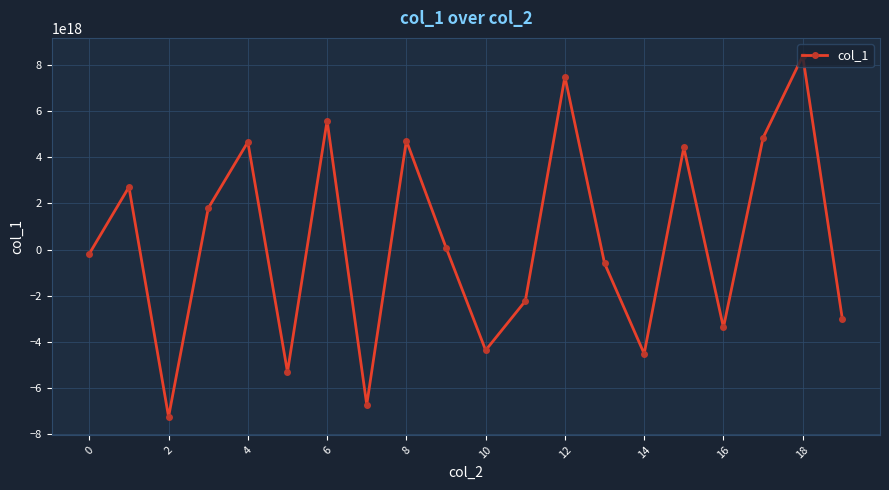

True or false: the data has more than 1 interior local peaks.

True